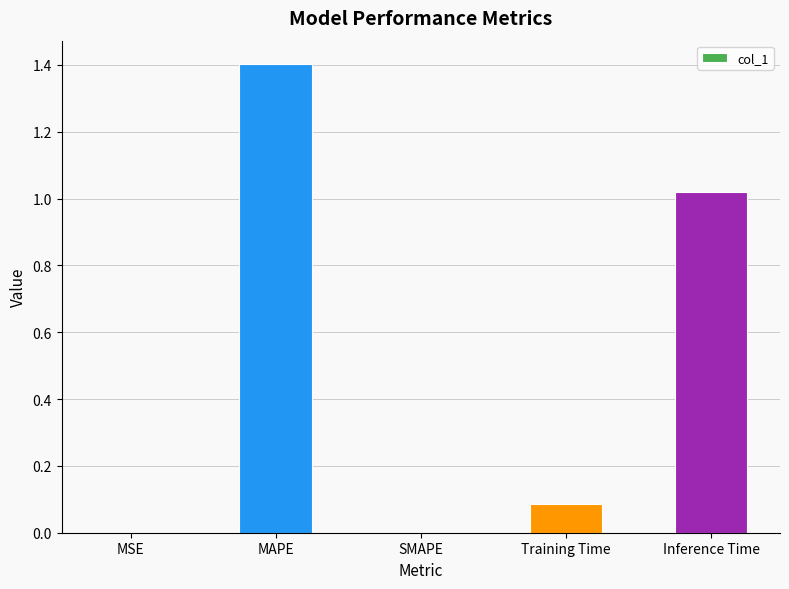

What is the sum of all values?

2.5